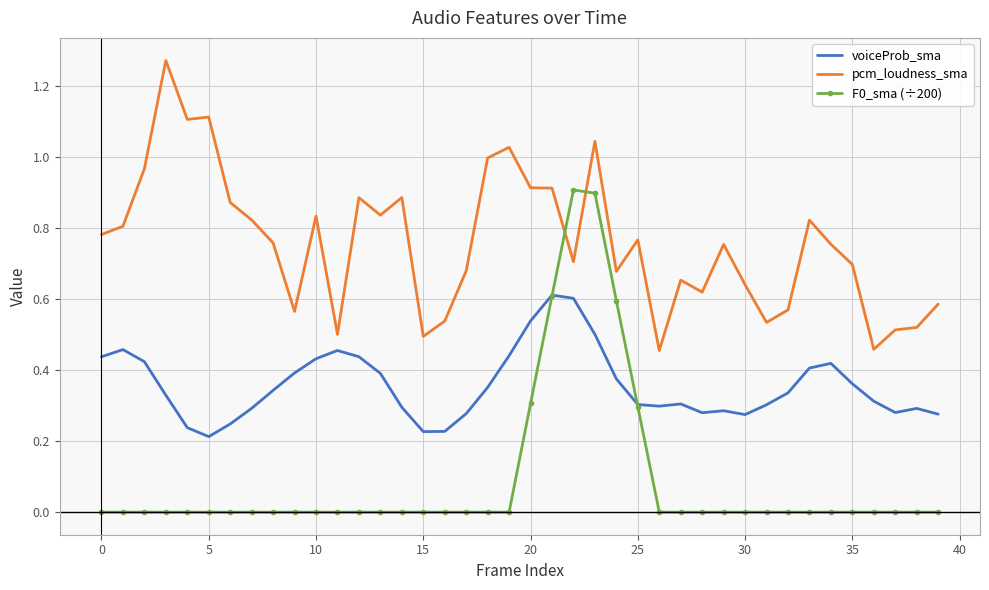

Which series has the widest spread of values?

F0_sma (÷200)